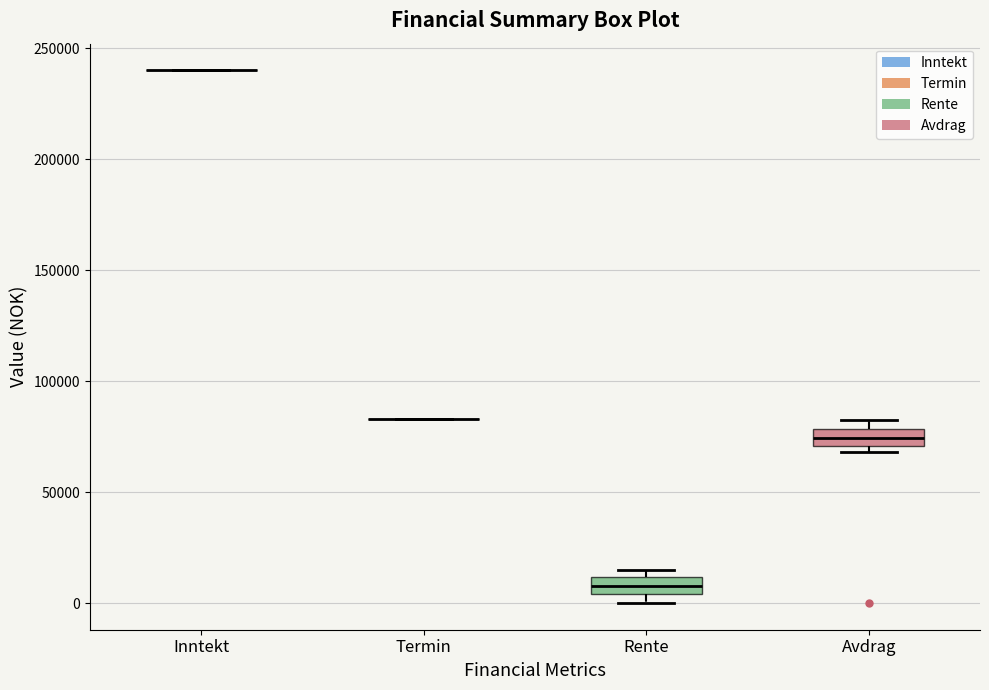

Where is the lower edge of the box for Rente on the y-axis? The values are not printed on the chart, so give them approximately, as read against the axis.

5000